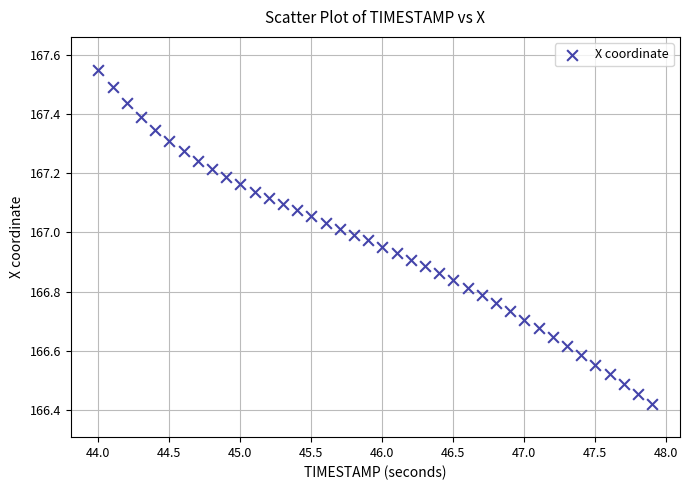

What is the range of Y values (max minus min)?

1.1